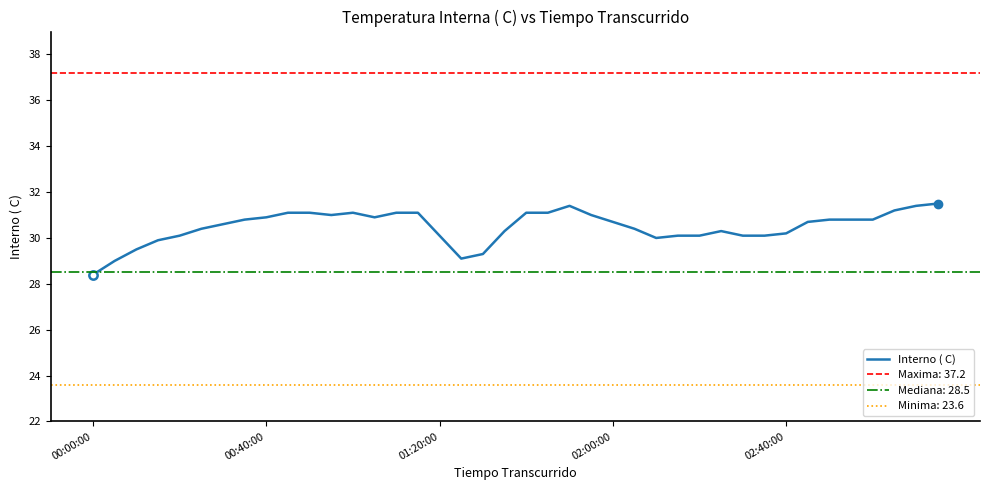

How many points are higher than both their immediate neighbors (excluding endpoints)?

3